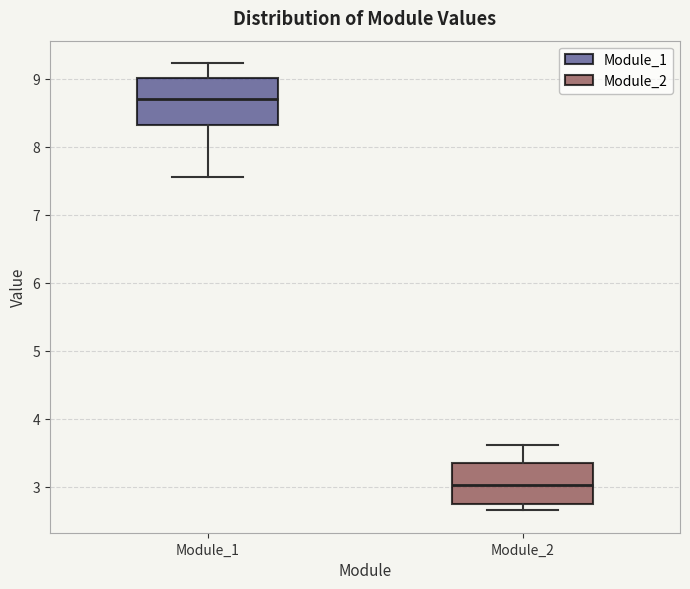

Which box's median line is the highest?

Module_1